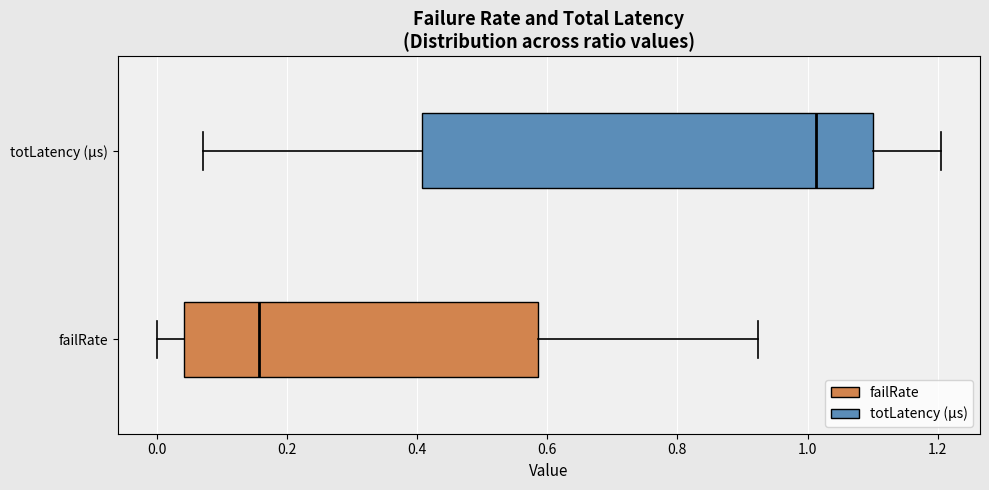

Where is the right edge of the box for totLatency (µs) on the x-axis? The values are not printed on the chart, so give them approximately, as read against the axis.

1.10